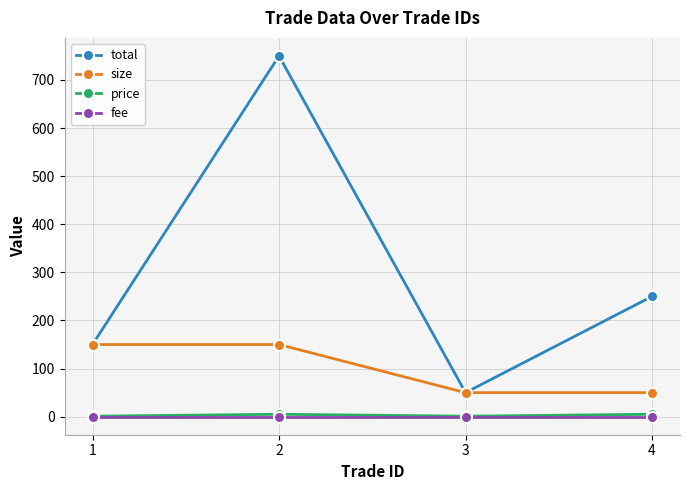

Which series has the widest spread of values?

total